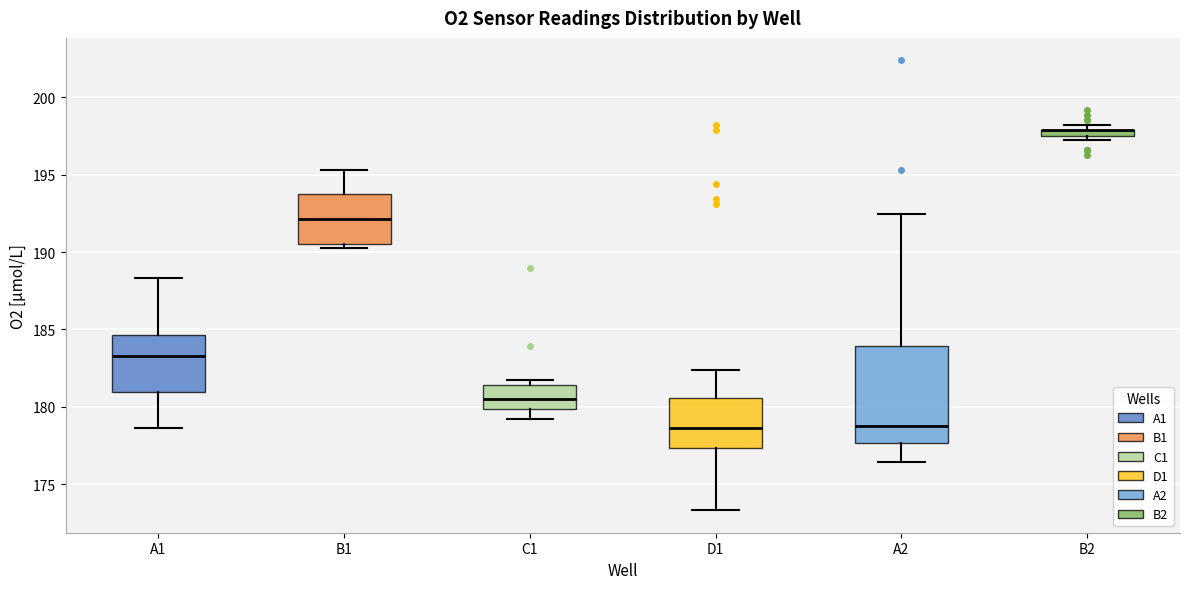

Comparing the boxes themselves (not the whiskers), which one is the tallest?

A2